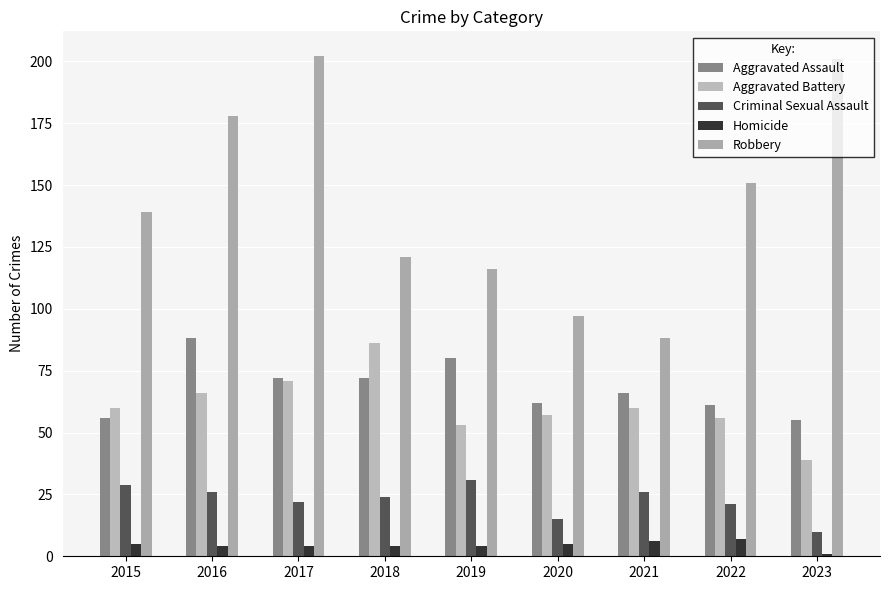

Where is Aggravated Battery nearest to the value 62?

2015